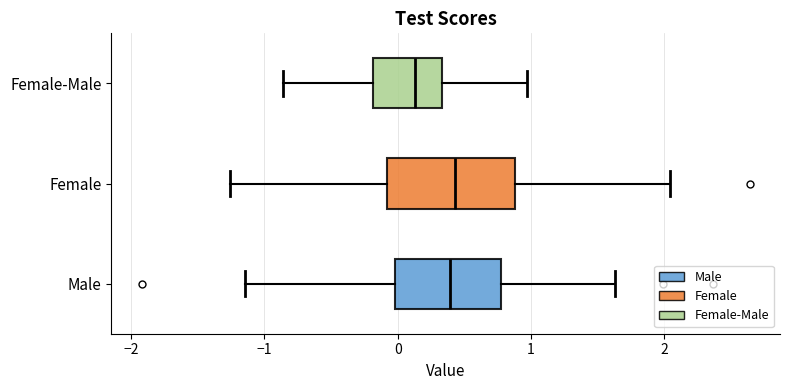

Reading bottom to top, transcribe this box plot: for each box, give where its median line is, the range the box spans, and where its two whiskers end, as read against the x-axis. The values are not printed on the chart, so give them approximately, as read against the axis.

Male: median 0.4, box 0.0 to 0.8, whiskers -1.1 to 1.6
Female: median 0.4, box -0.1 to 0.9, whiskers -1.3 to 2.0
Female-Male: median 0.1, box -0.2 to 0.3, whiskers -0.9 to 1.0